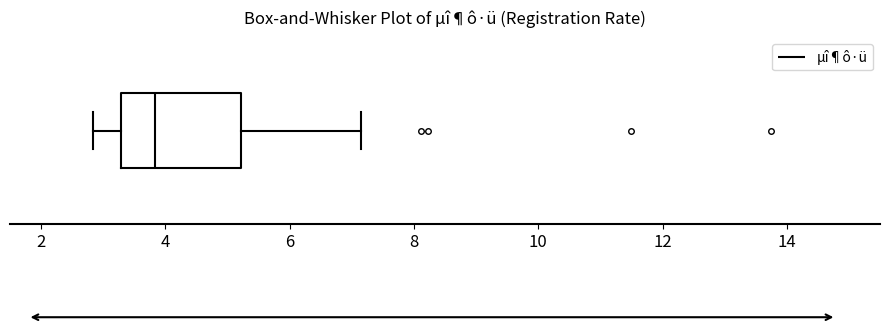

Where does the left whisker of the box end on the x-axis? The values are not printed on the chart, so give them approximately, as read against the axis.

2.8